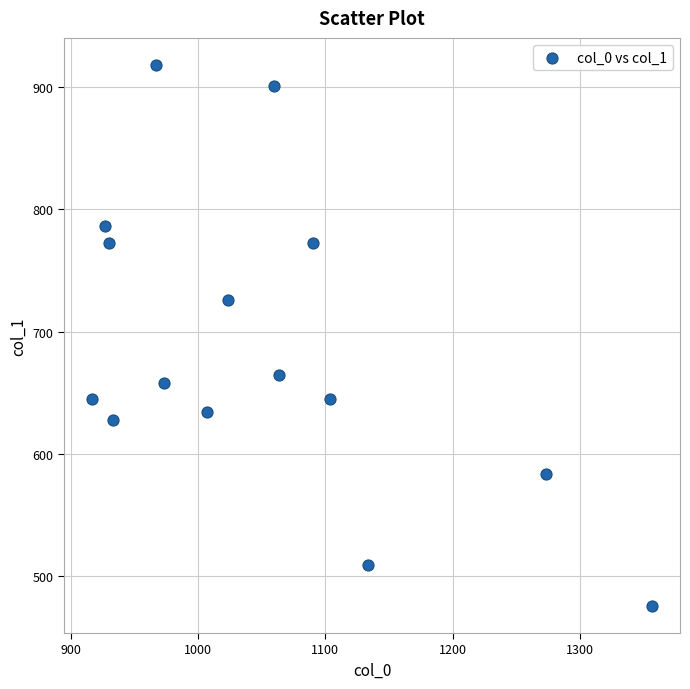

What is the range of X values (max minus min)?

440.0